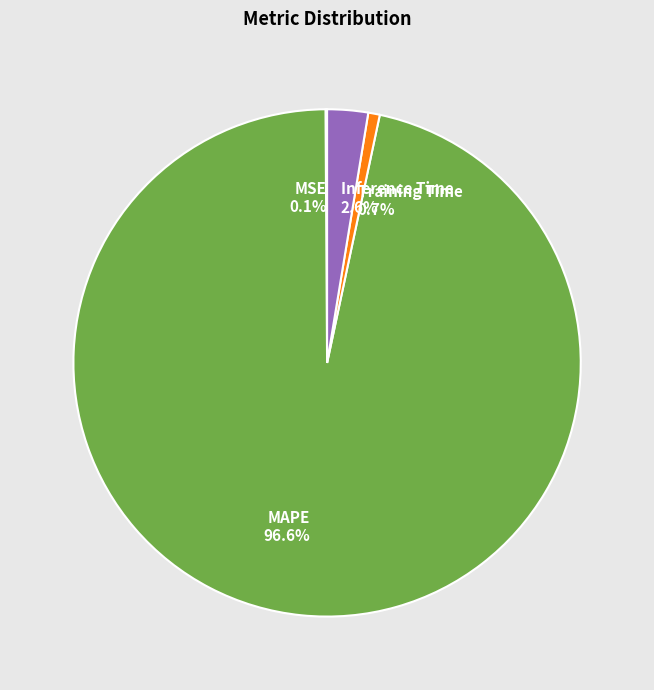

Combined, do Training Time and MAPE account for over 50%?

Yes